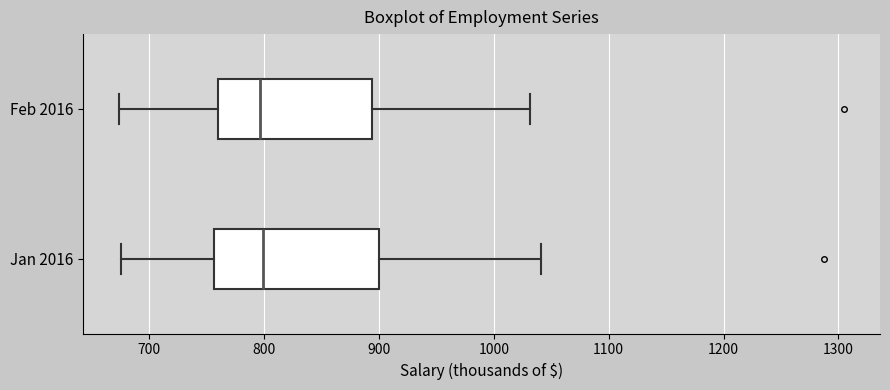

Where is the left edge of the box for Feb 2016 on the x-axis? The values are not printed on the chart, so give them approximately, as read against the axis.

760